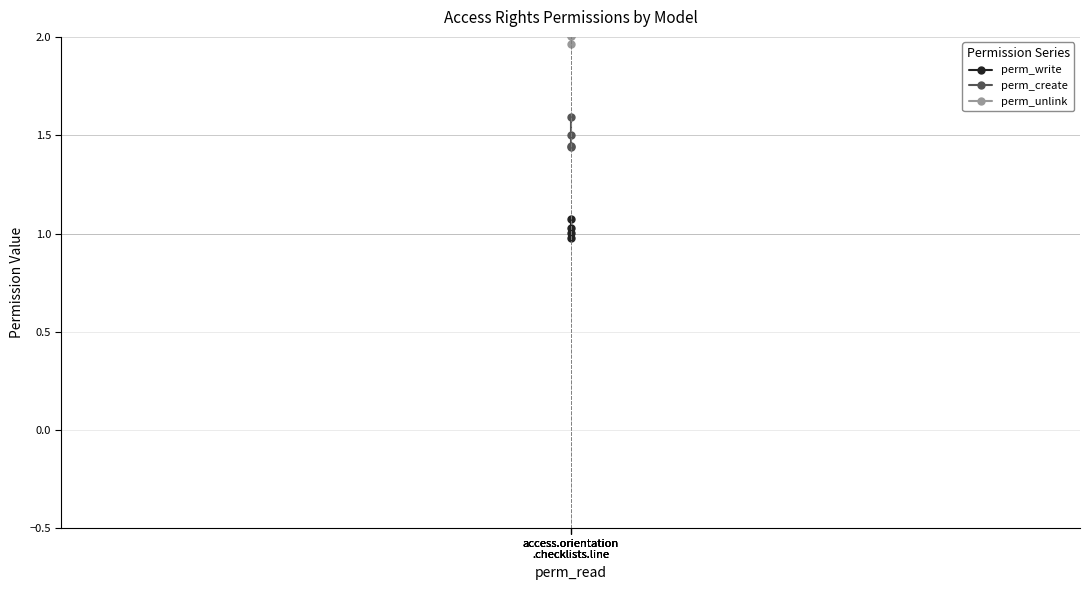

How many lines are shown in the chart?

3